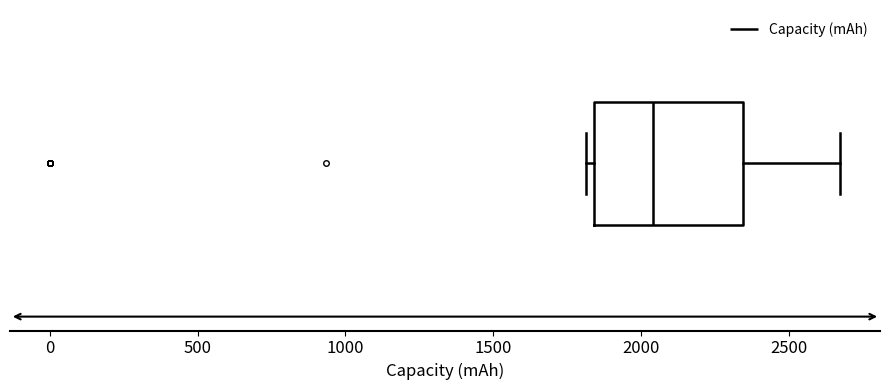

Read this box plot against the x-axis: the position of the median line, the range covered by the box, and the ends of both whiskers. The values are not printed on the chart, so give them approximately, as read against the axis.

median 2050, box 1850 to 2350, whiskers 1800 to 2650